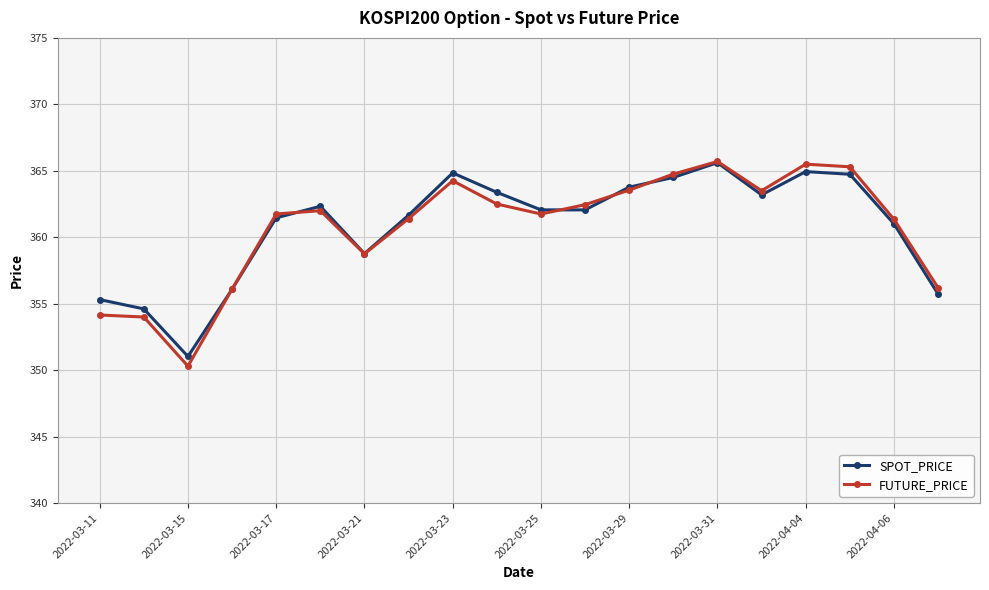

What is the maximum value shown in the chart?

365.7